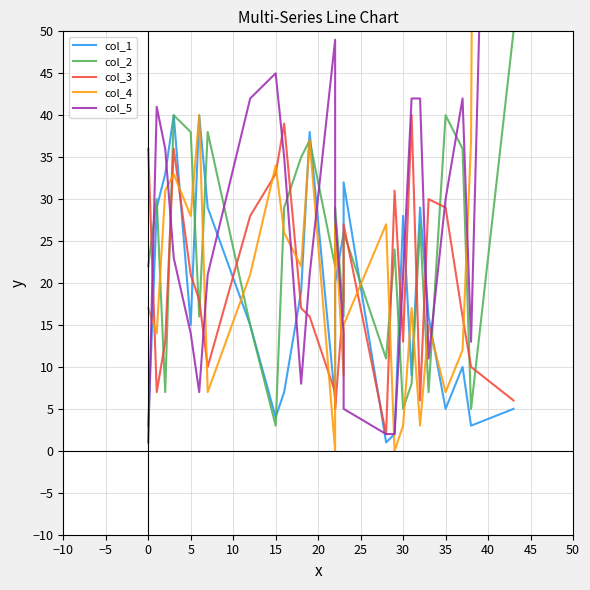

What is the difference between the maximum and minimum values in the col_3 series?

38